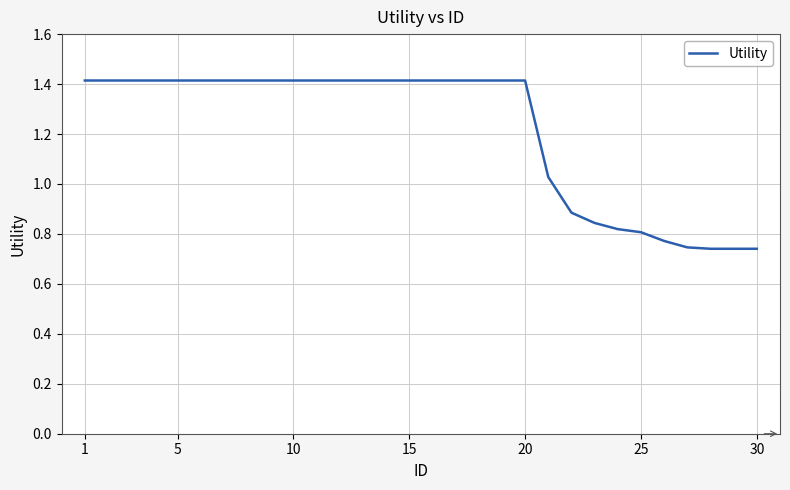

The value at 20 is 0.4. True or false?

False